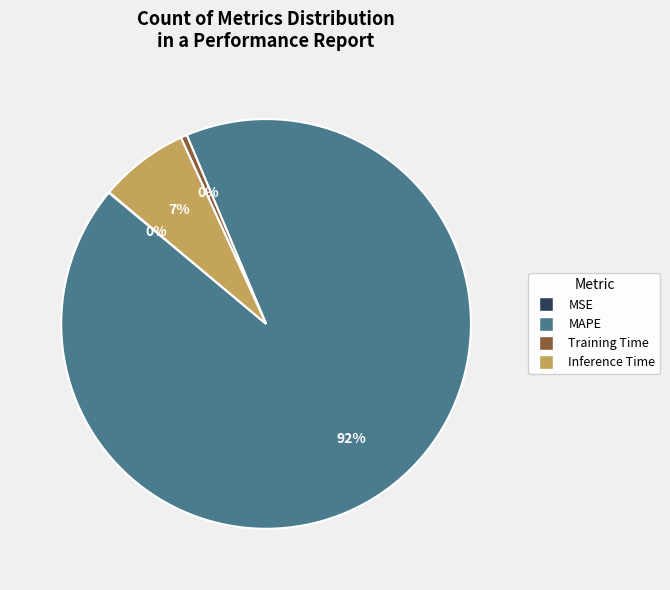

Is there any slice that represents more than half of the pie?

Yes